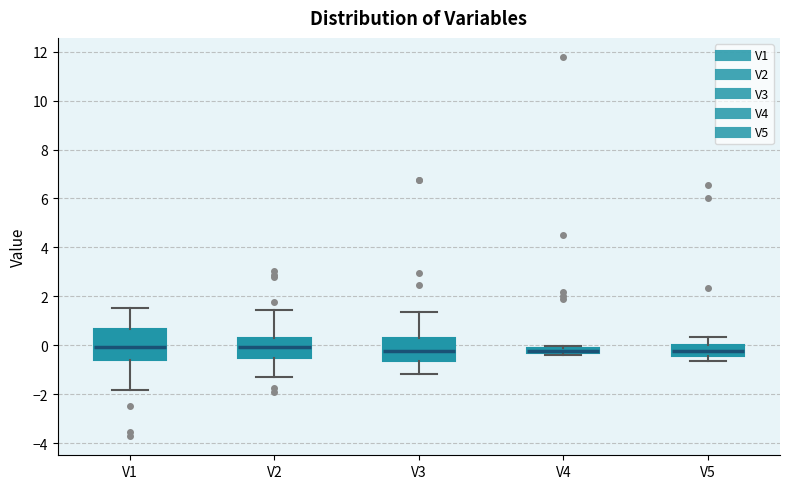

Comparing the boxes themselves (not the whiskers), which one is the tallest?

V1